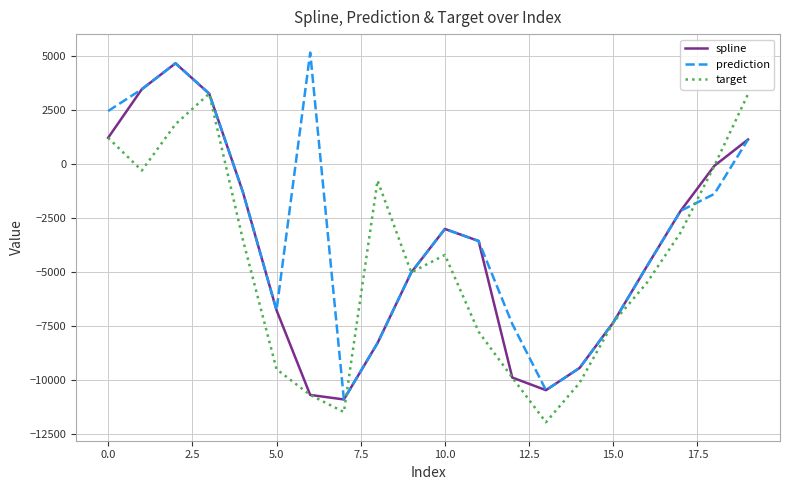

What is the minimum value for prediction?

-10891.9